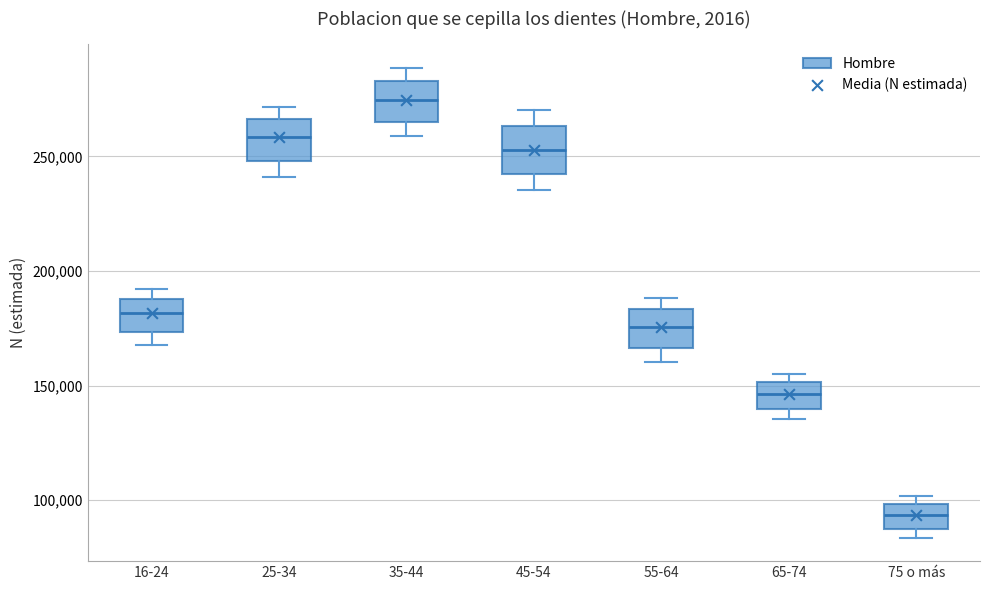

Where is the lower edge of the box for 45-54 on the y-axis? The values are not printed on the chart, so give them approximately, as read against the axis.

240000